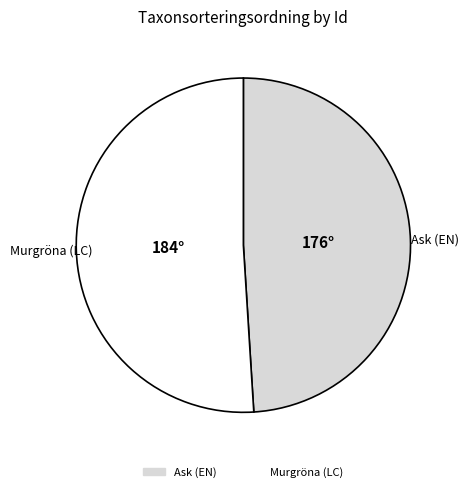

Is there any slice that represents more than half of the pie?

Yes